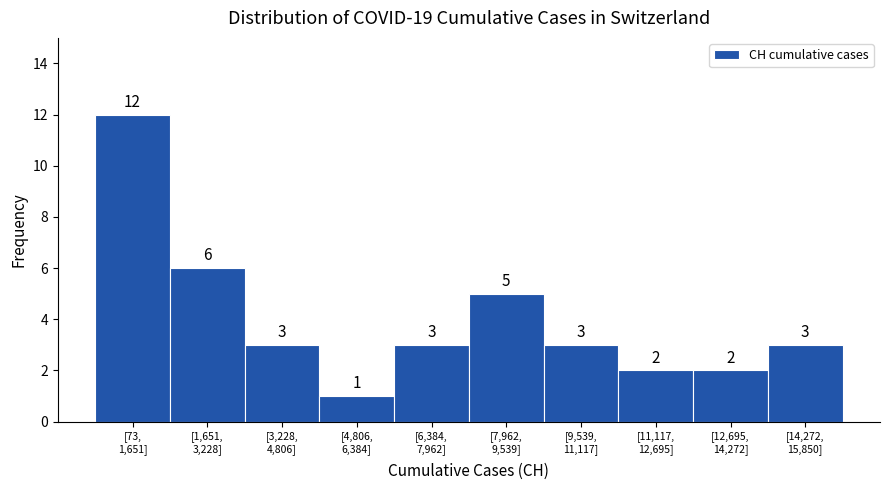

Reading right to left, extract all data points from this chart.

3	2	2	3	5	3	1	3	6	12